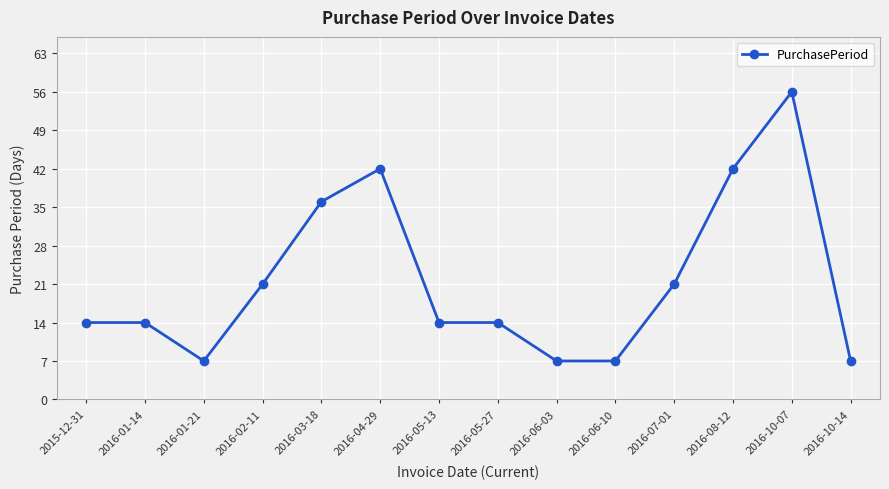

What is the maximum value shown in the chart?

56